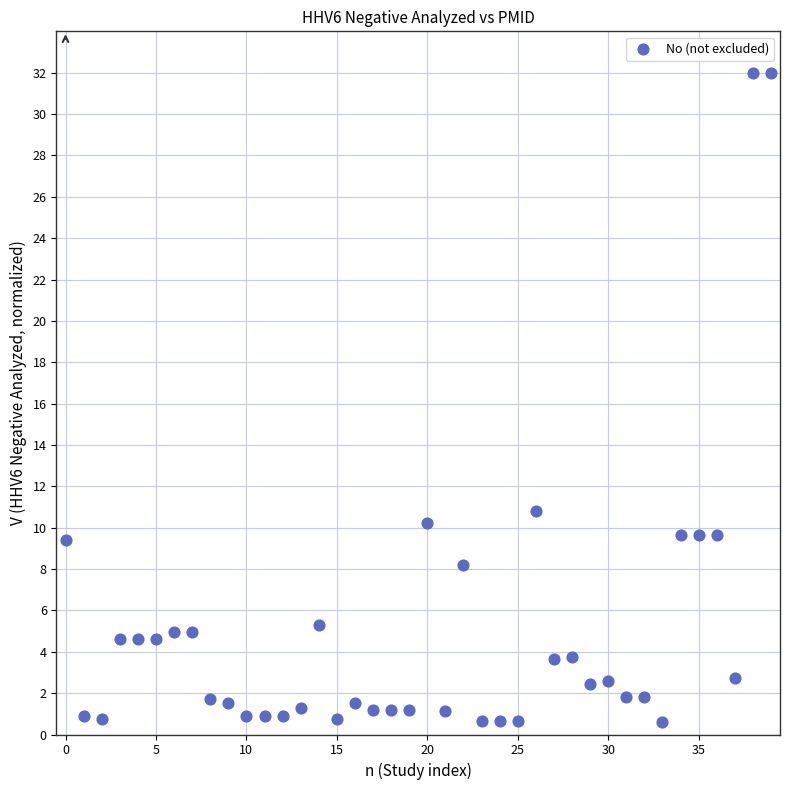

What Y value in the scatter plot is closest to 16?

10.8